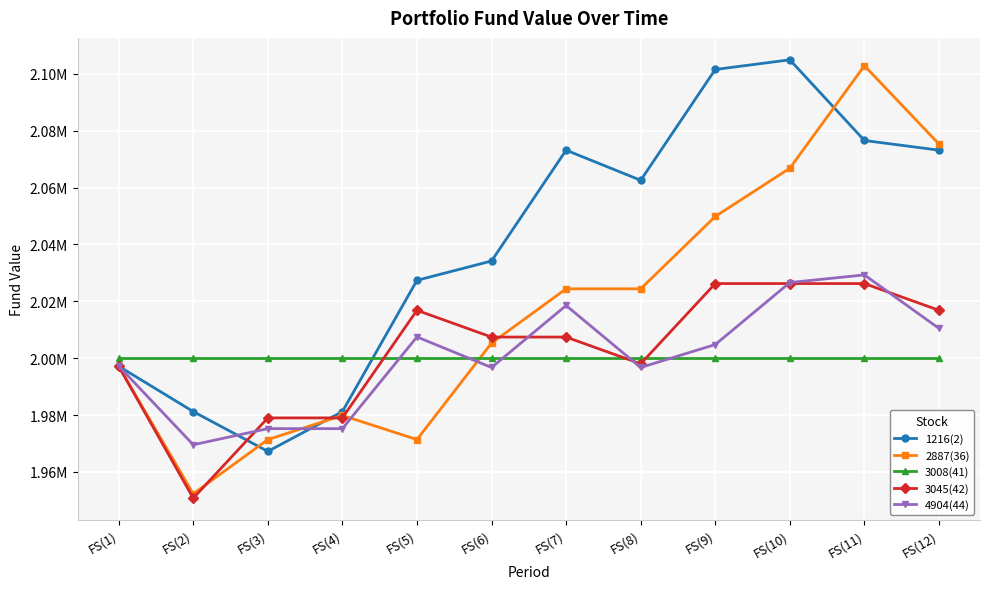

Which series has the largest total across all categories?

1216(2)